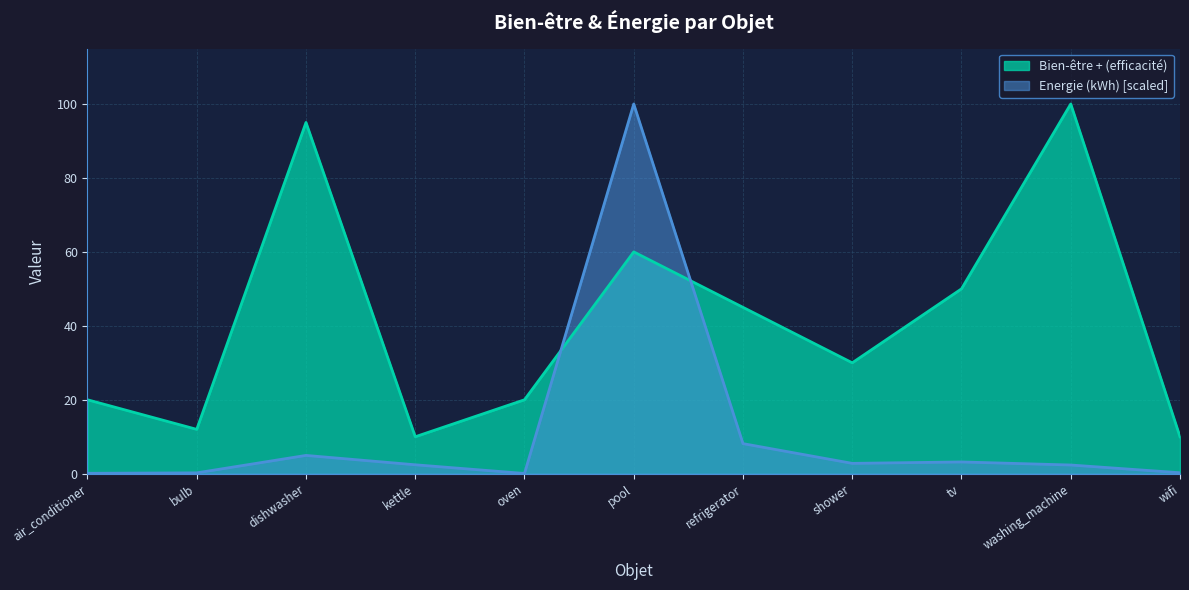

What is the difference between the Bien-être + (efficacité) values at pool and tv?

10.0